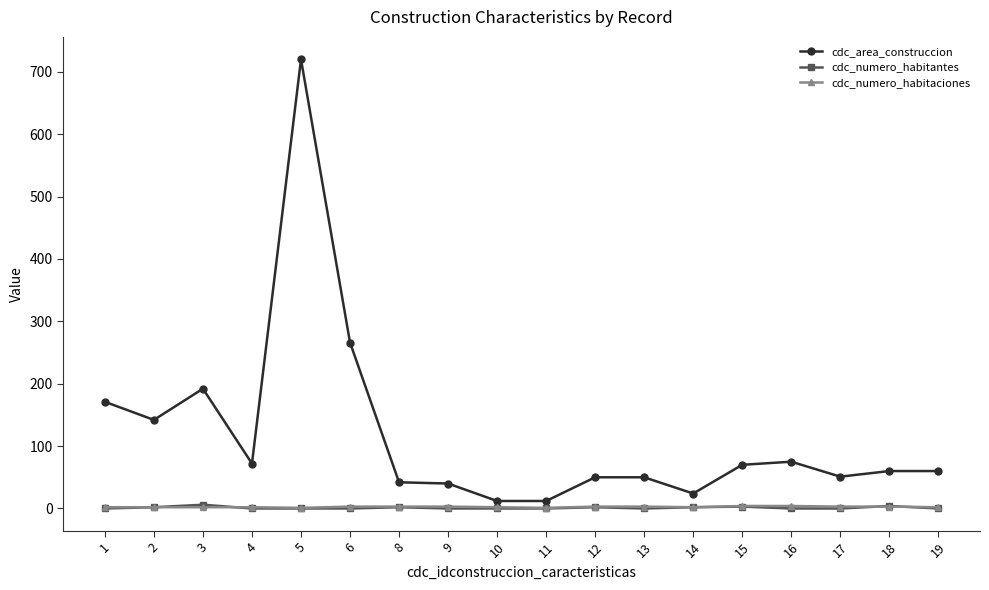

Which series has the largest total across all categories?

cdc_area_construccion